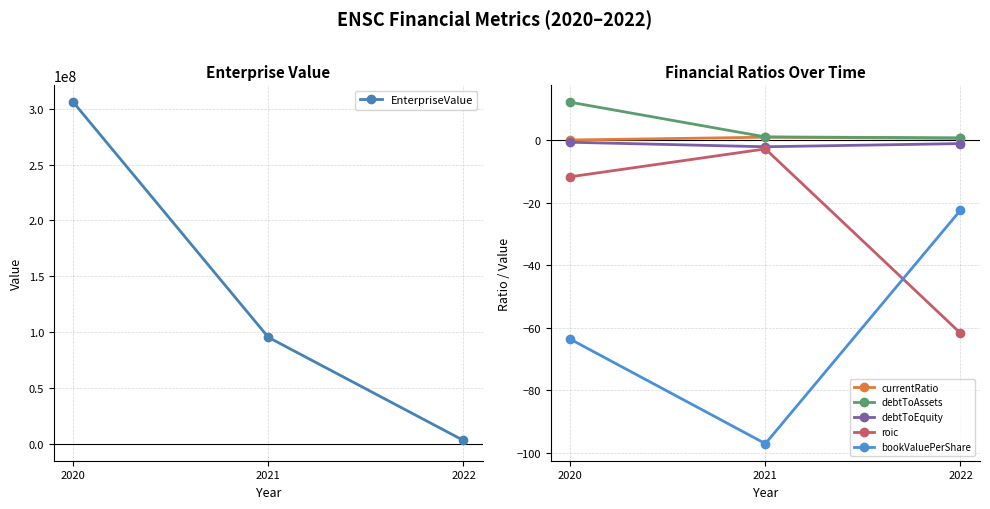

The debtToAssets series shows 1.0 at 2021. True or false?

True